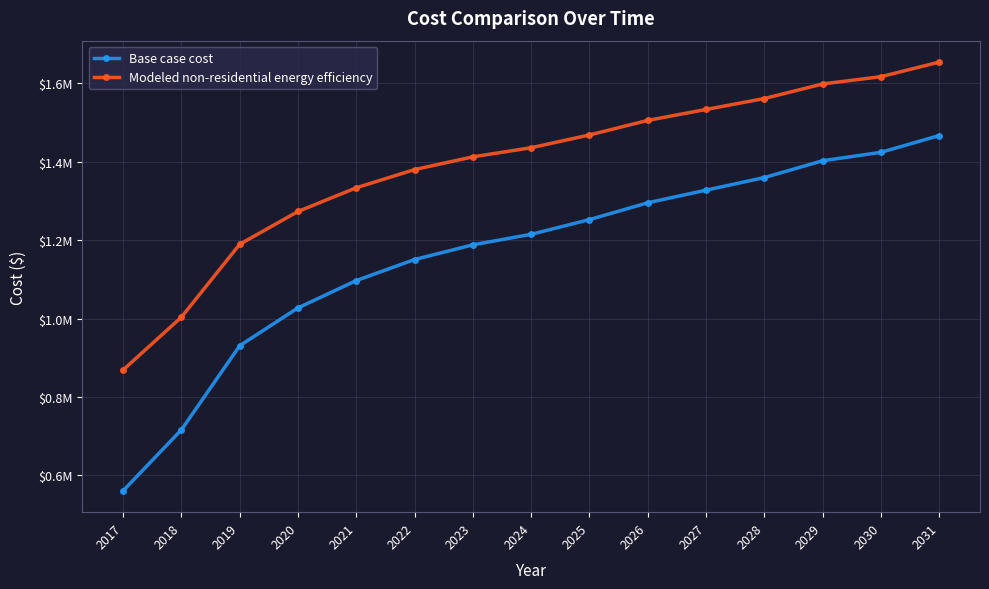

Between 2019 and 2028, which series saw the biggest shift?

Base case cost